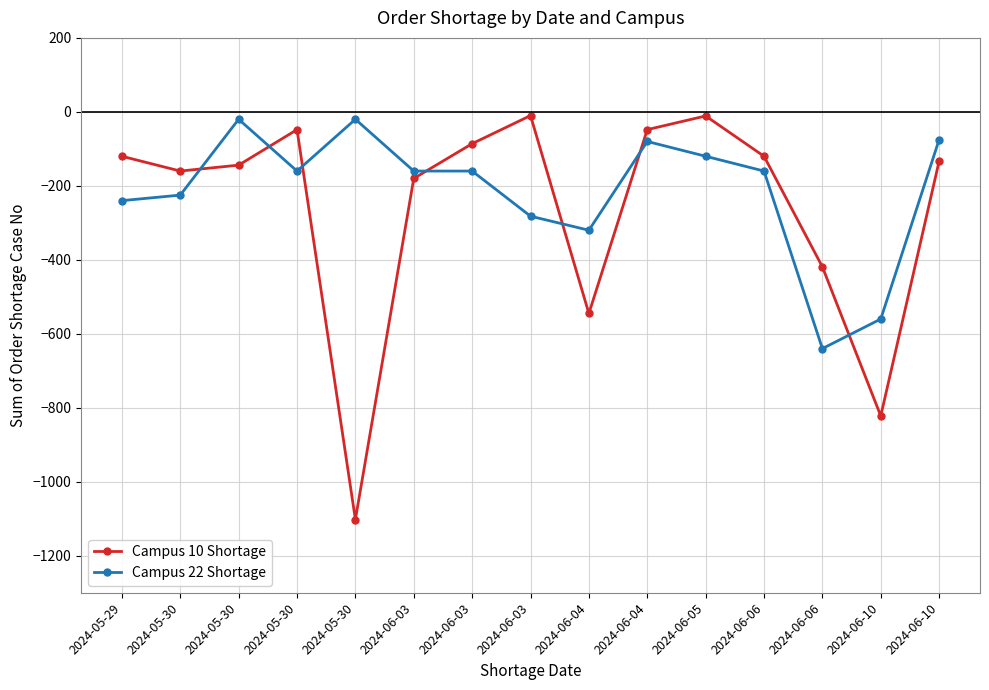

True or false: Campus 10 Shortage has a value of -6 at 2024-06-03.

False